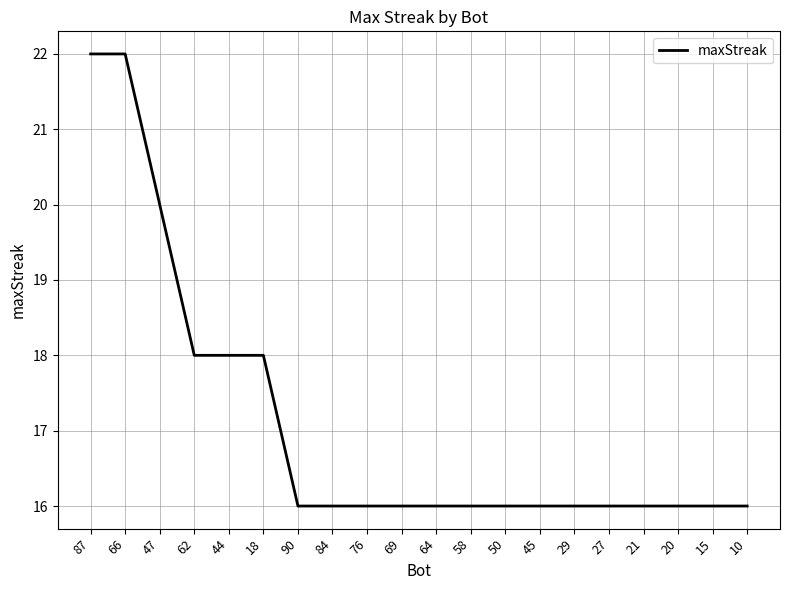

The value at 69 is 16. True or false?

True